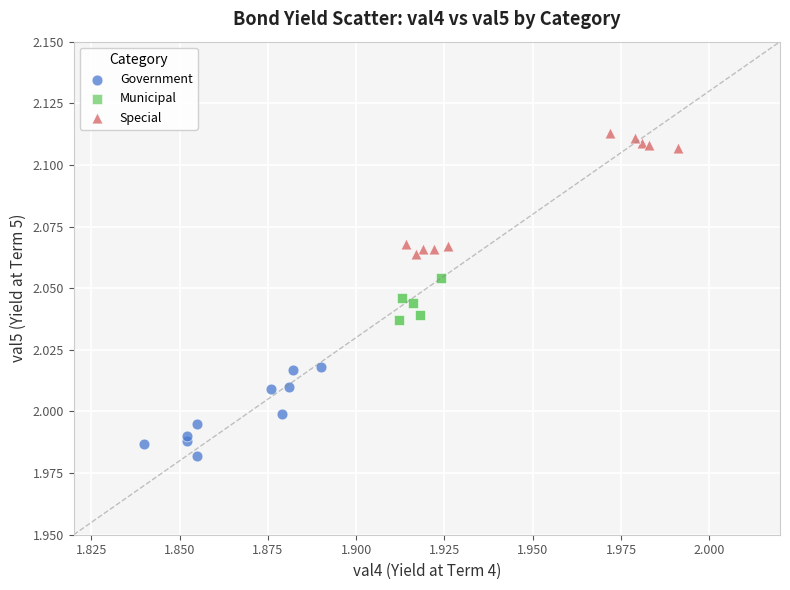

Which series has the widest spread of Y values?

Special